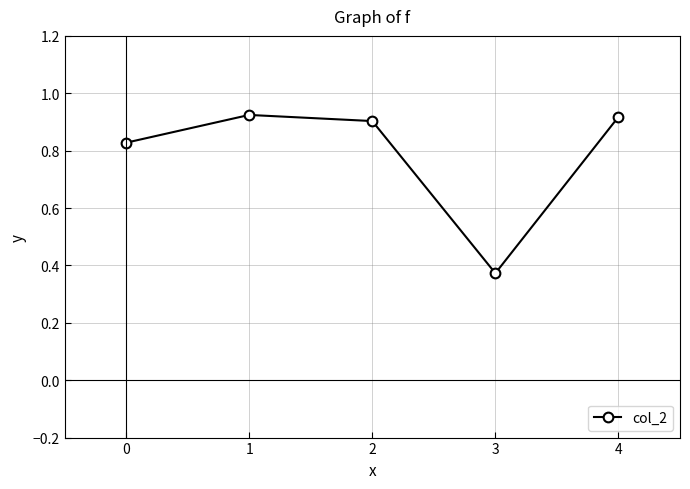

What is the difference between the second highest and minimum values?

0.5